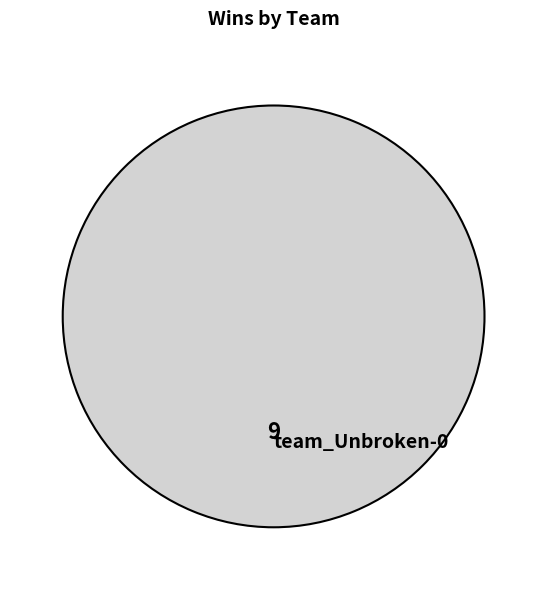

How many slices are in this pie chart?

1